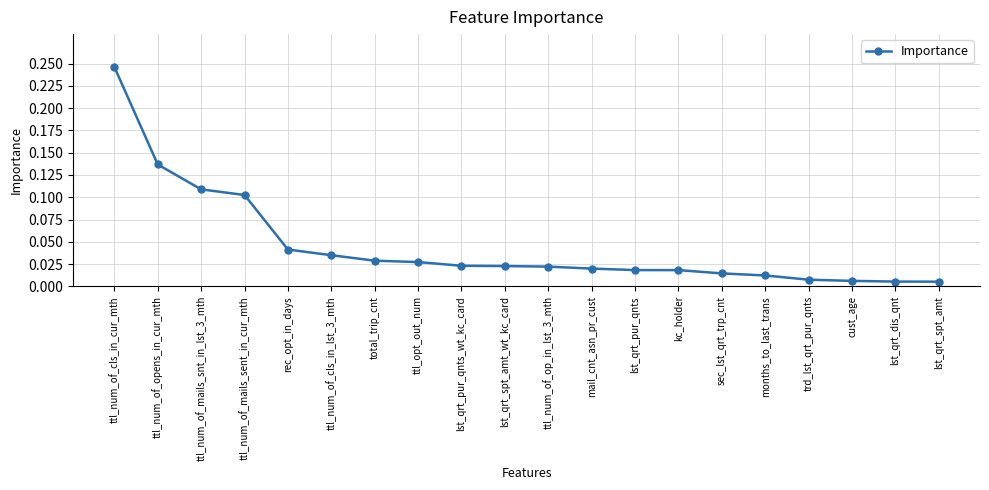

How many lines are shown in the chart?

1